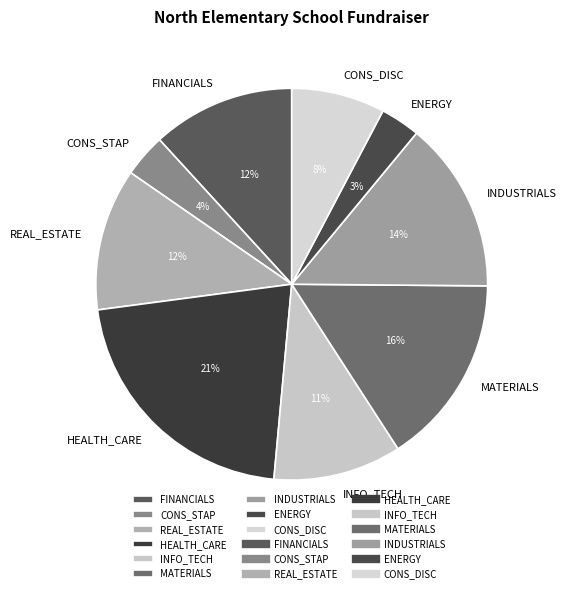

What is the largest slice in the pie chart?

HEALTH_CARE